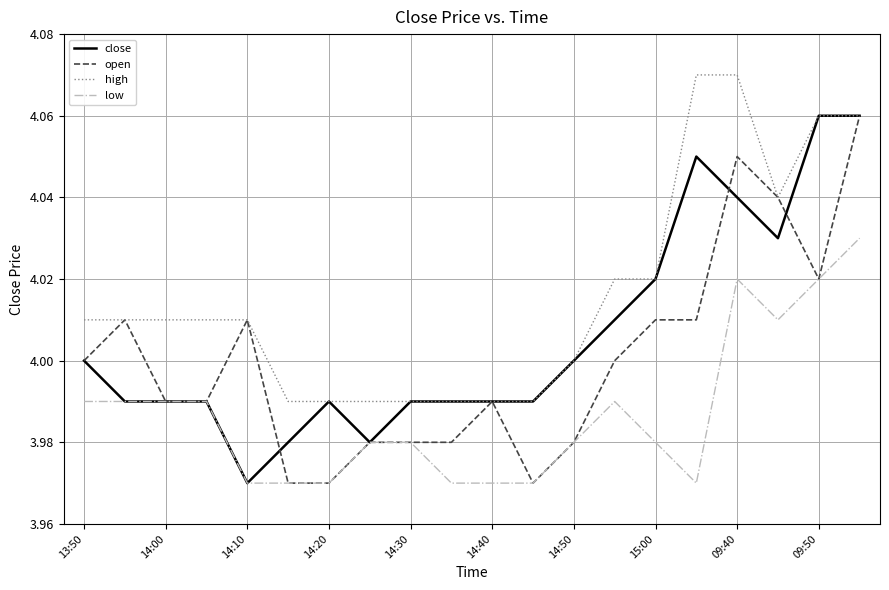

How many series are shown in this chart?

4